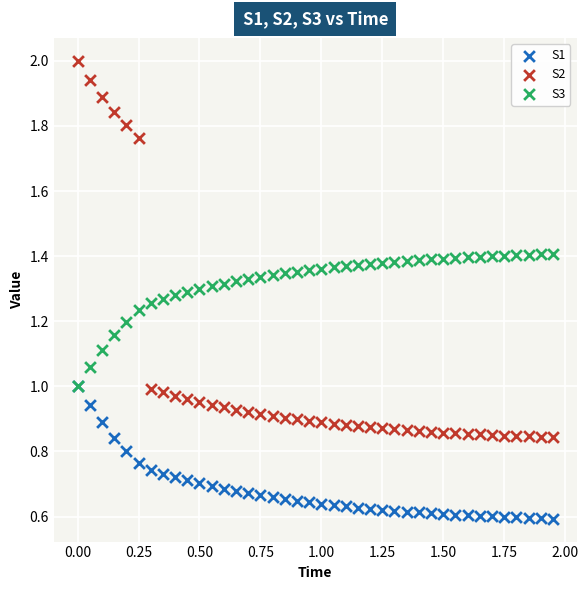

What are all the series names shown in the legend?

S1, S2, S3